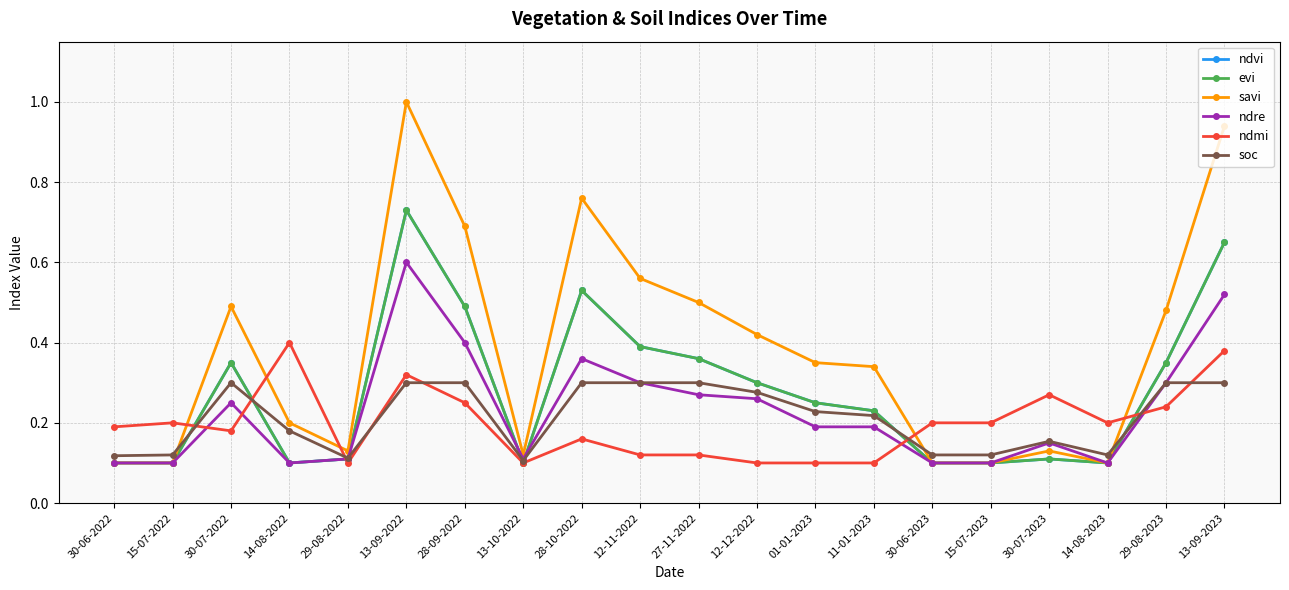

Is this an area chart (filled region under the line)?

No